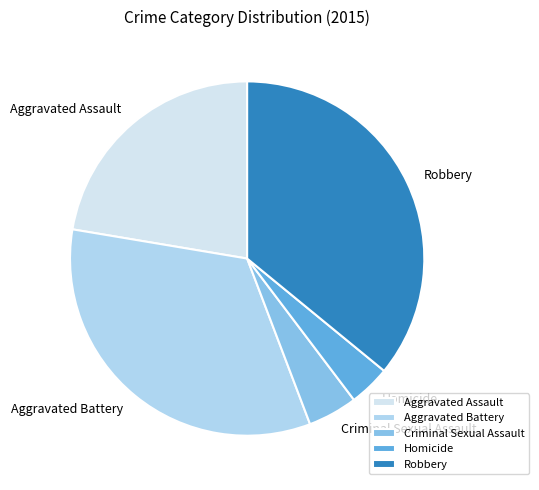

What is the ratio of the value at Homicide to the value at Criminal Sexual Assault?

0.8